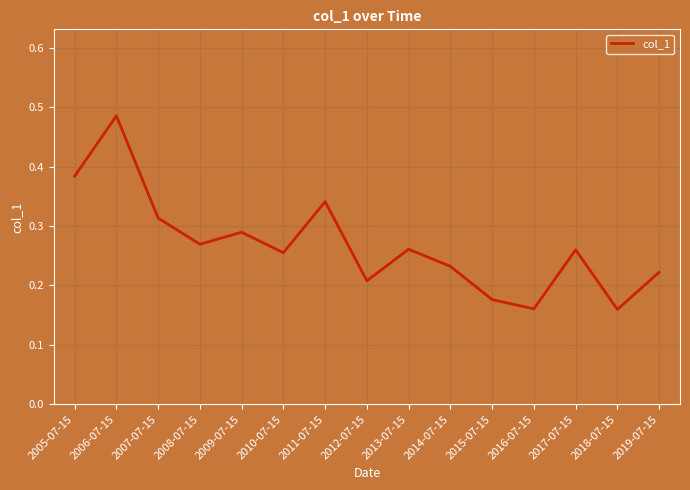

How many categories are shown in the chart?

15